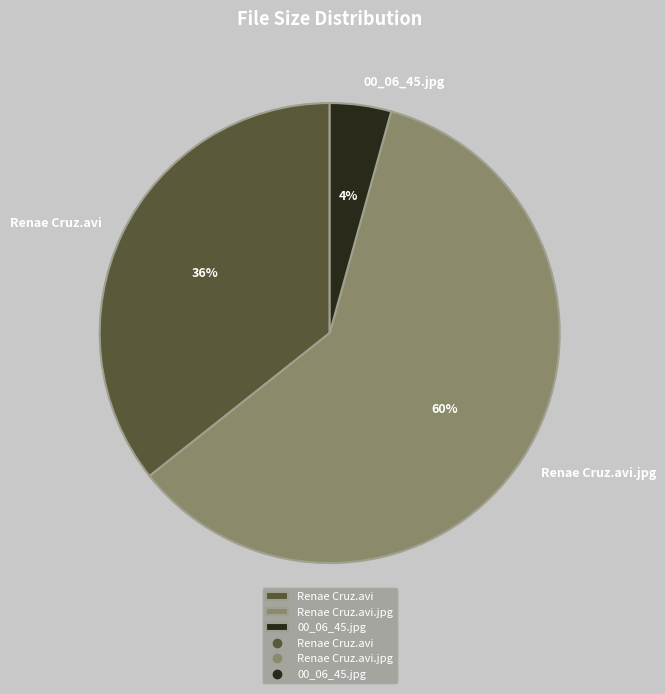

The Renae Cruz.avi slice represents 42% of the pie. True or false?

False